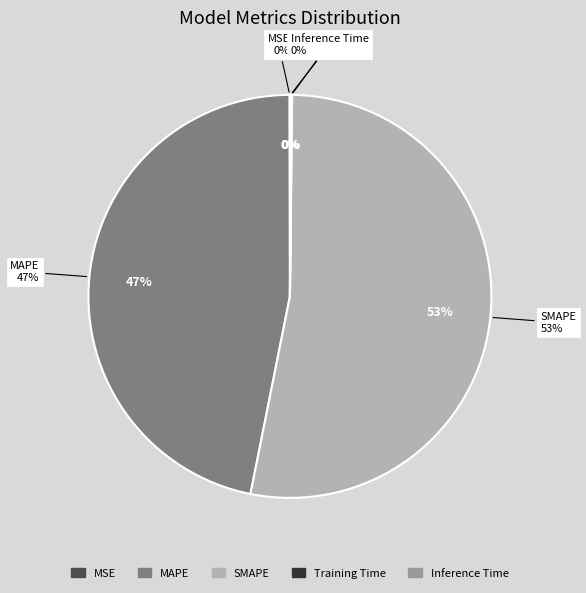

What portion of the pie excludes SMAPE?

47.0%